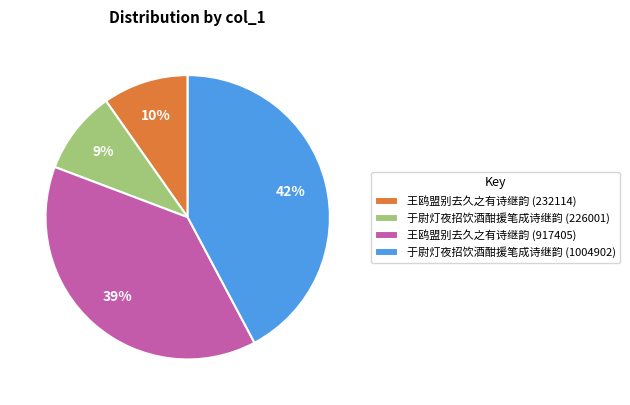

To the nearest percent, what is the combined percentage of 王鸥盟别去久之有诗继韵 (917405) and 于尉灯夜招饮酒酣援笔成诗继韵 (1004902)?

81%